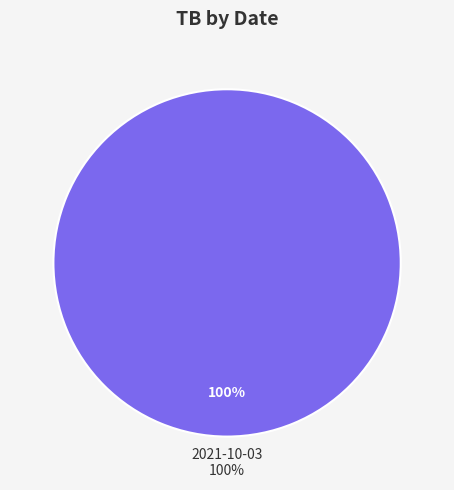

To the nearest percent, what percentage of the pie is 2021-10-03?

100%